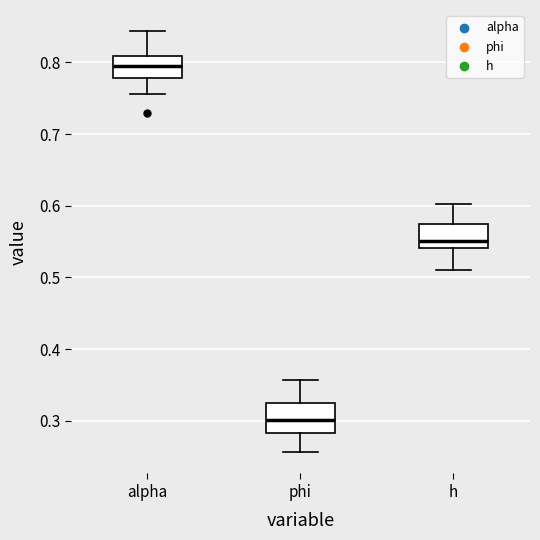

Where does the lower whisker of the box for h end on the y-axis? The values are not printed on the chart, so give them approximately, as read against the axis.

0.51